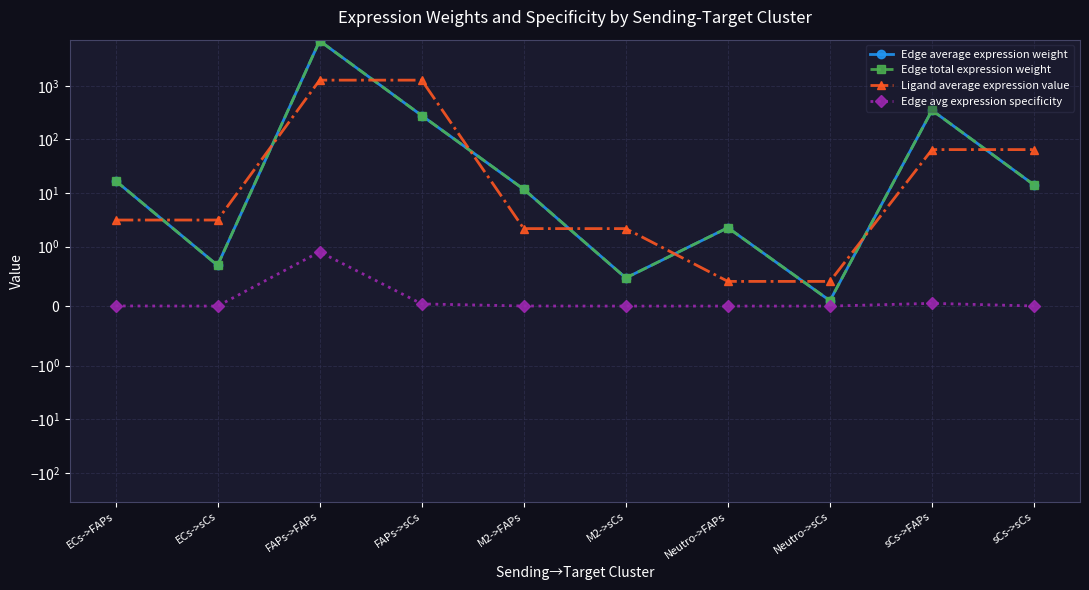

Is this an area chart (filled region under the line)?

No